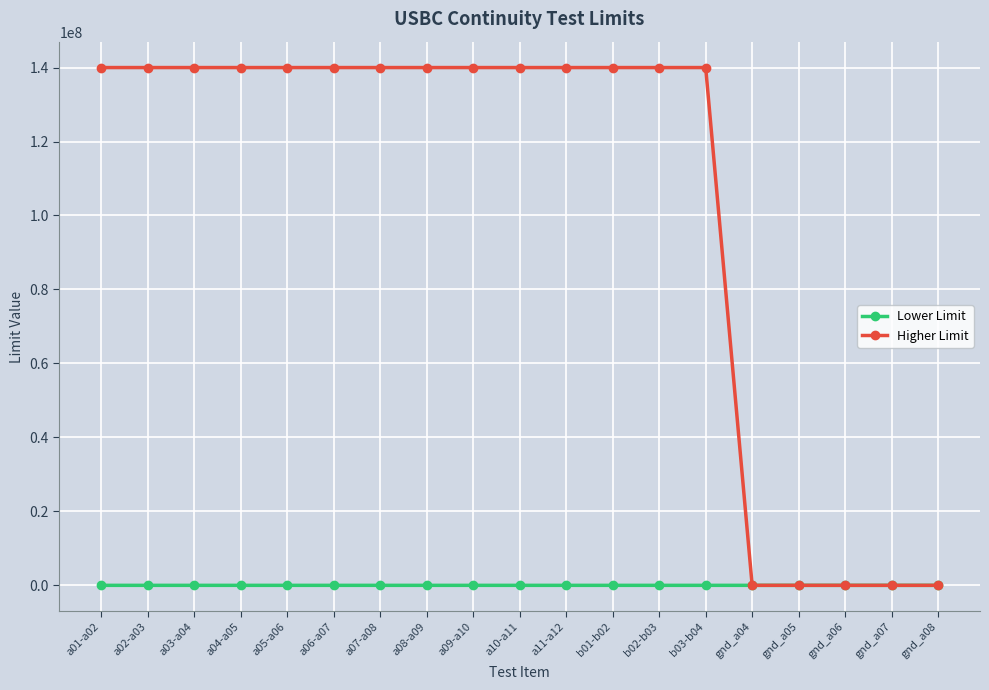

What is the highest value of the Higher Limit series?

140000000